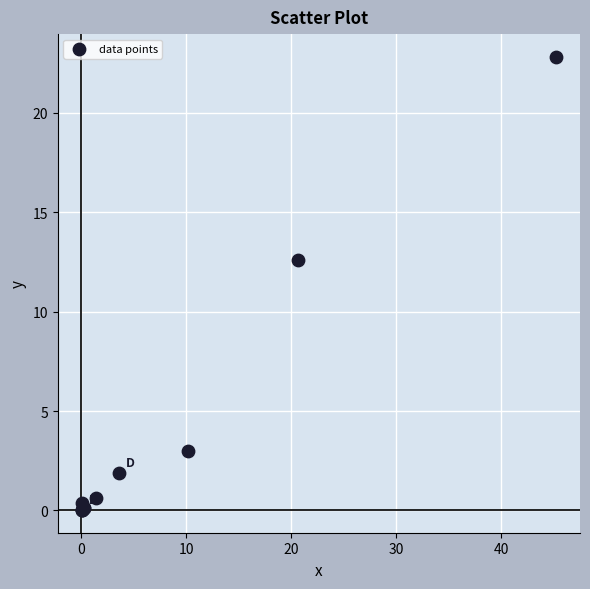

What Y value in the scatter plot is closest to 11?

12.6